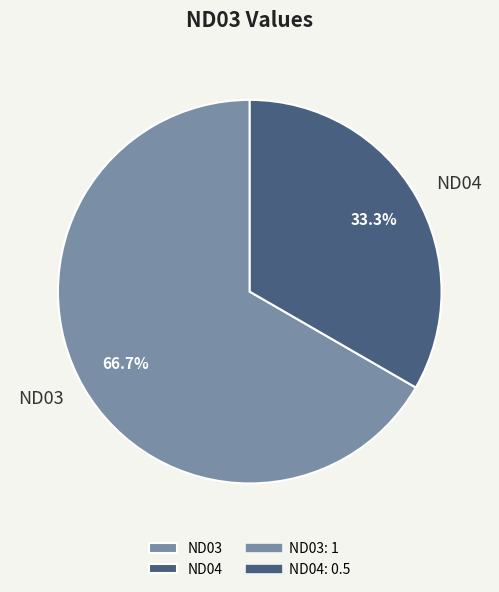

True or false: ND04 accounts for 33% of the total.

True